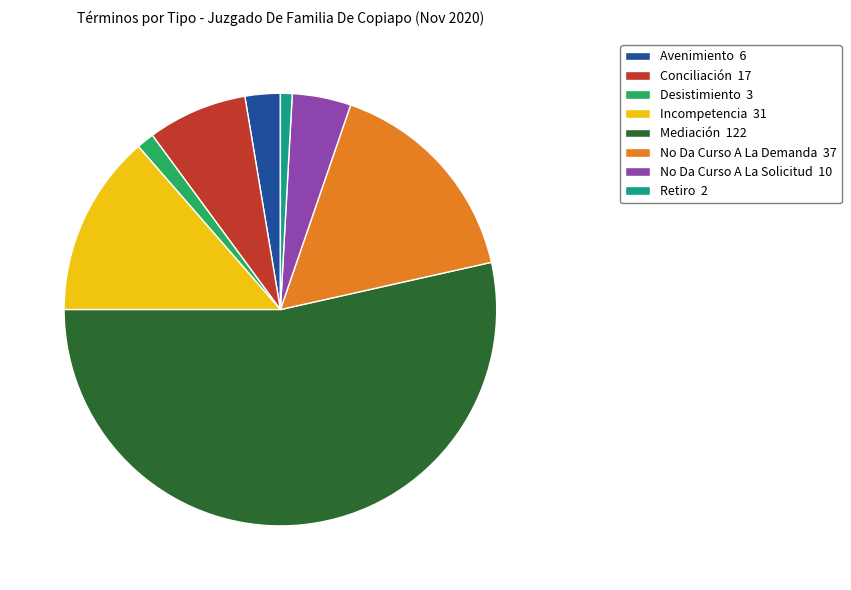

Between Avenimiento and Mediación, which is larger?

Mediación